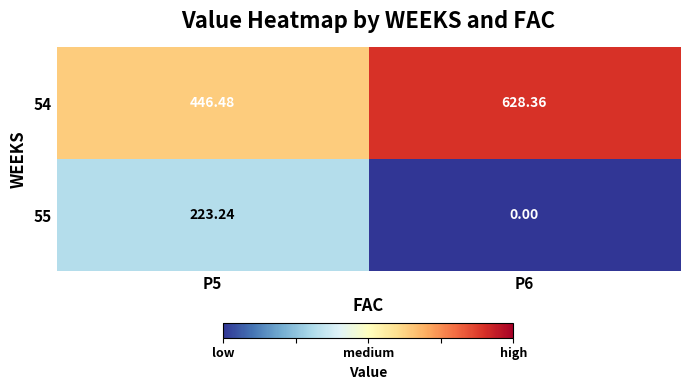

Between P5 and P6, which series saw the biggest shift?

55